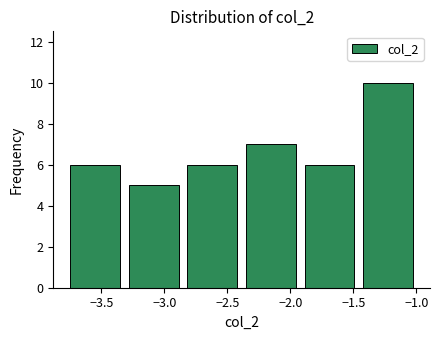

Reading left to right, transcribe this chart: for each bar, give the range it covers on the x-axis and its height. Neither the bar edges nor the heights are printed on the chart, so give them approximately, as read against the axes.

-3.80 to -3.30: 6
-3.30 to -2.85: 5
-2.85 to -2.40: 6
-2.40 to -1.90: 7
-1.90 to -1.45: 6
-1.45 to -1.00: 10